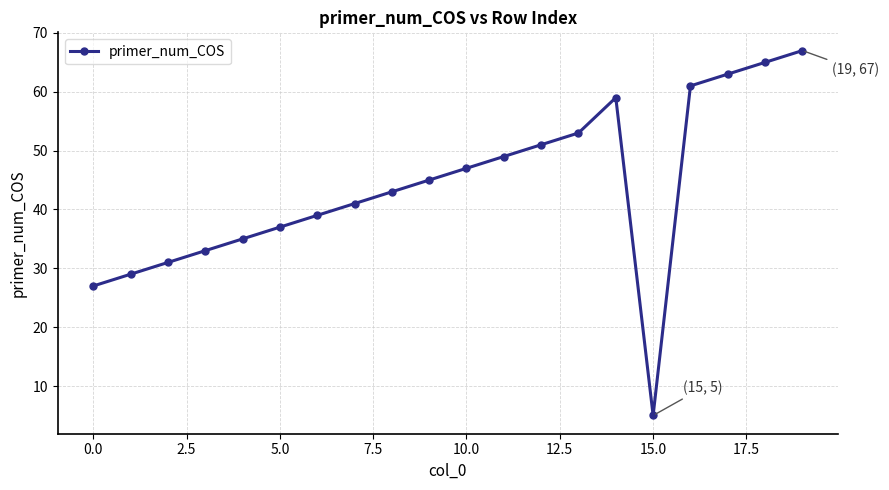

What is the greatest value displayed?

67